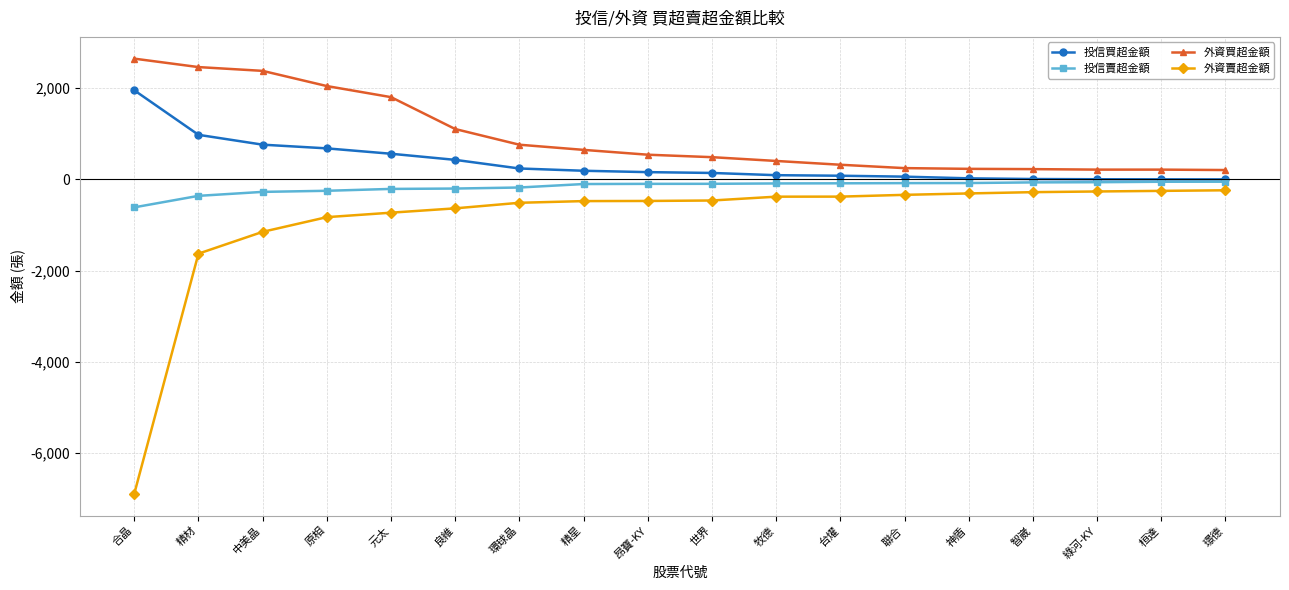

What are all the series names shown in the legend?

投信買超金額, 投信賣超金額, 外資買超金額, 外資賣超金額